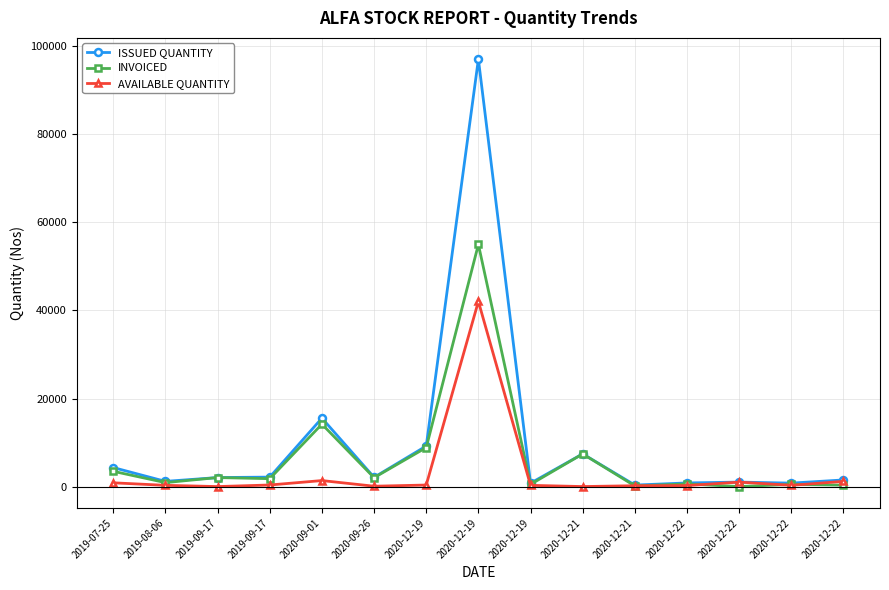

What is the maximum value for INVOICED?

55000